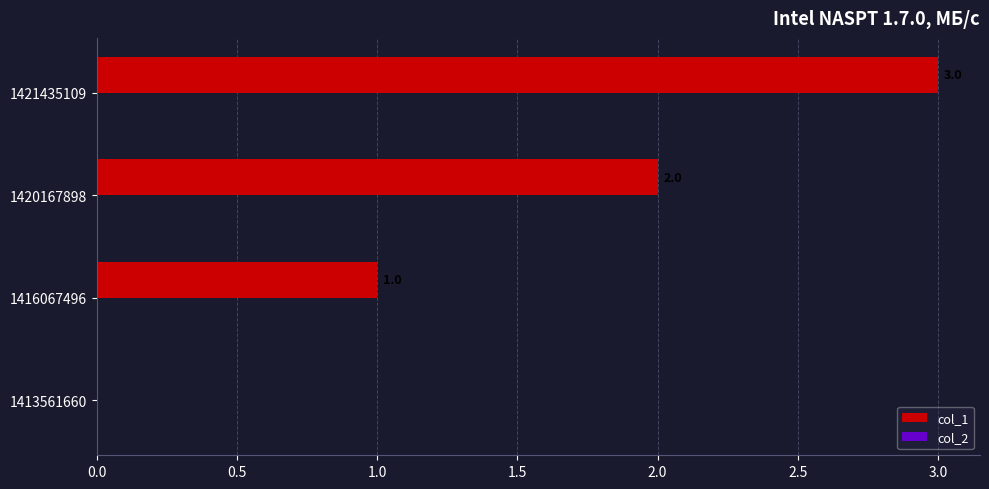

Are the bars horizontal?

Yes